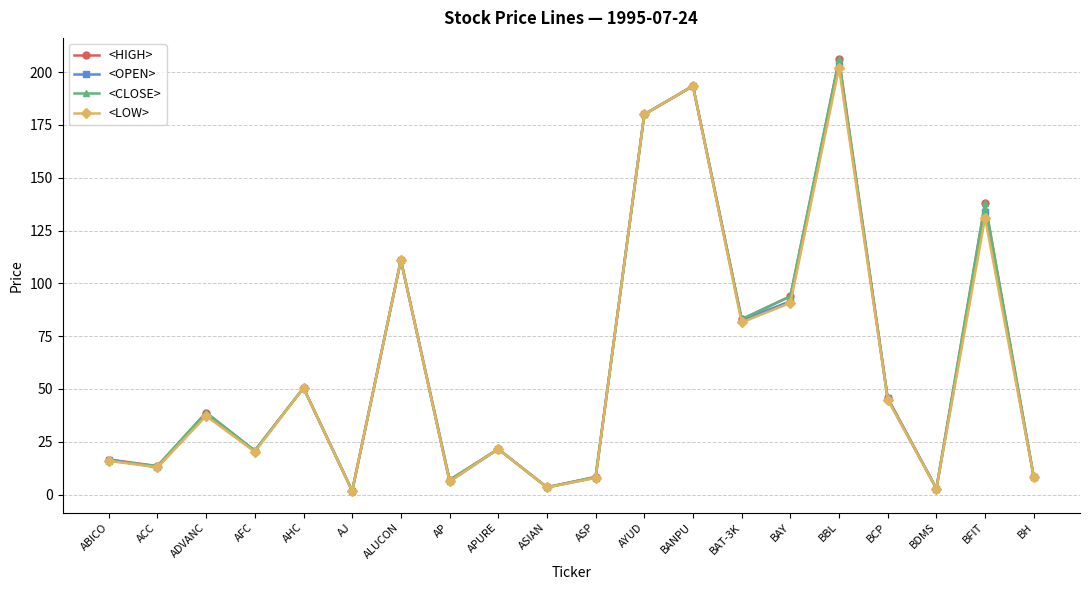

In <OPEN>, how many points are higher than both neighbors (excluding endpoints)?

7